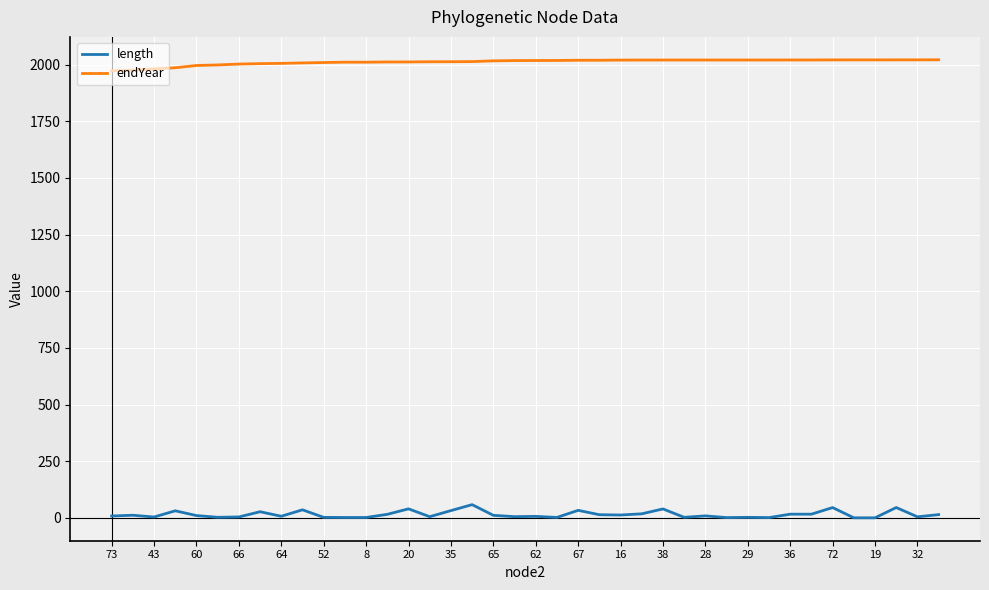

True or false: length and endYear intersect in this chart.

False